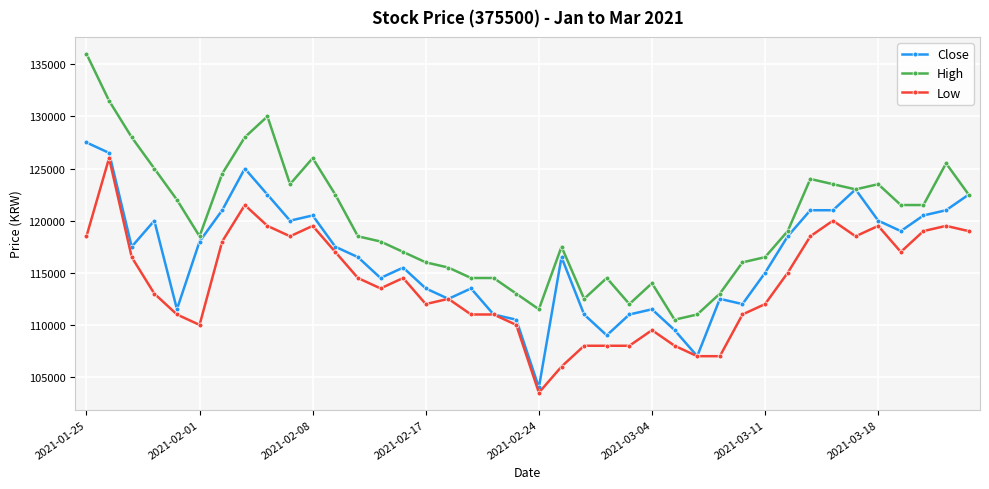

Which series has the largest range (max minus min)?

High